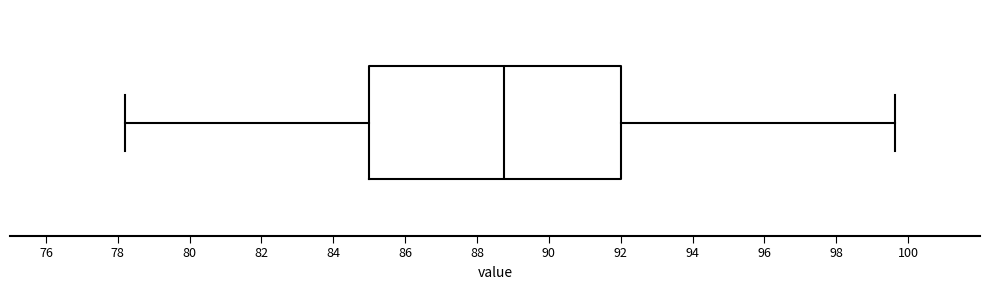

Read this box plot against the x-axis: the position of the median line, the range covered by the box, and the ends of both whiskers. The values are not printed on the chart, so give them approximately, as read against the axis.

median 88.8, box 85.0 to 92.0, whiskers 78.2 to 99.6